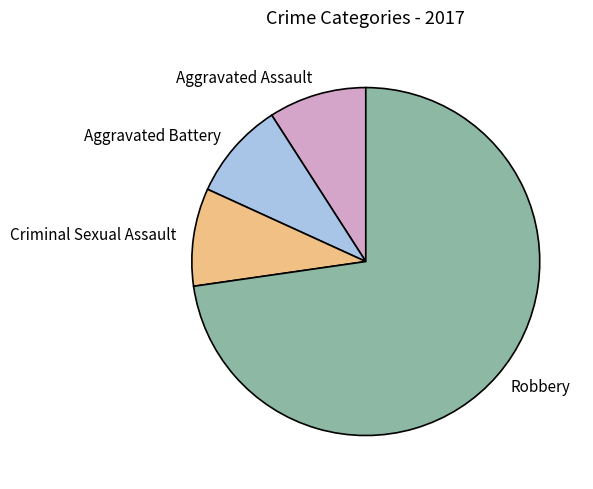

Count the number of slices in the pie.

4